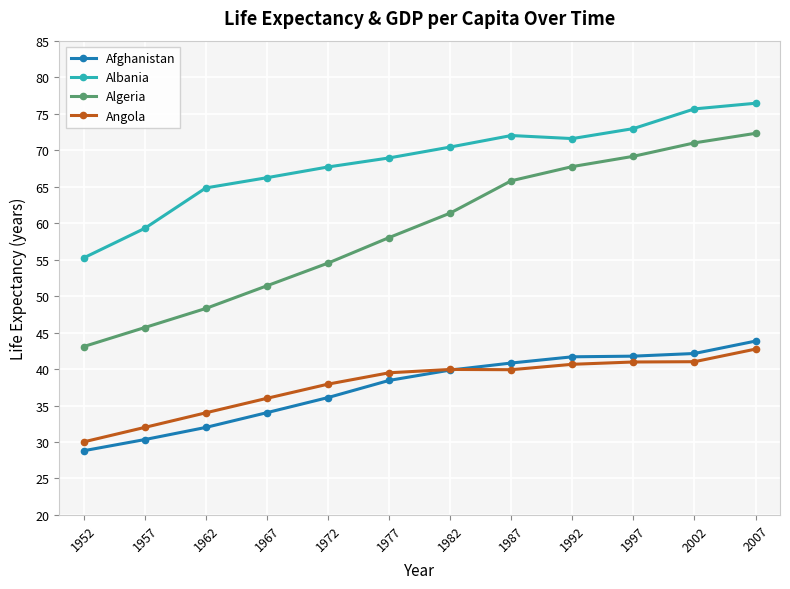

How many lines are shown in the chart?

4